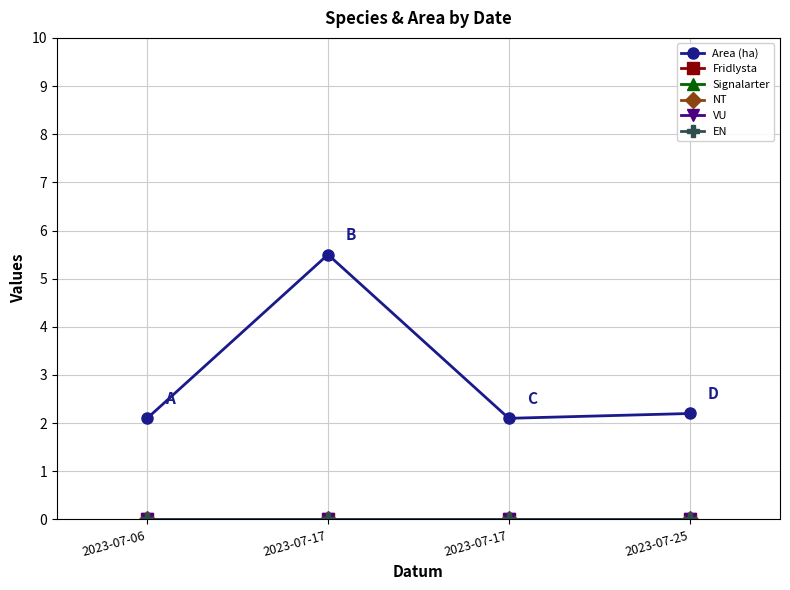

What are all the series names shown in the legend?

Area (ha), Fridlysta, Signalarter, NT, VU, EN